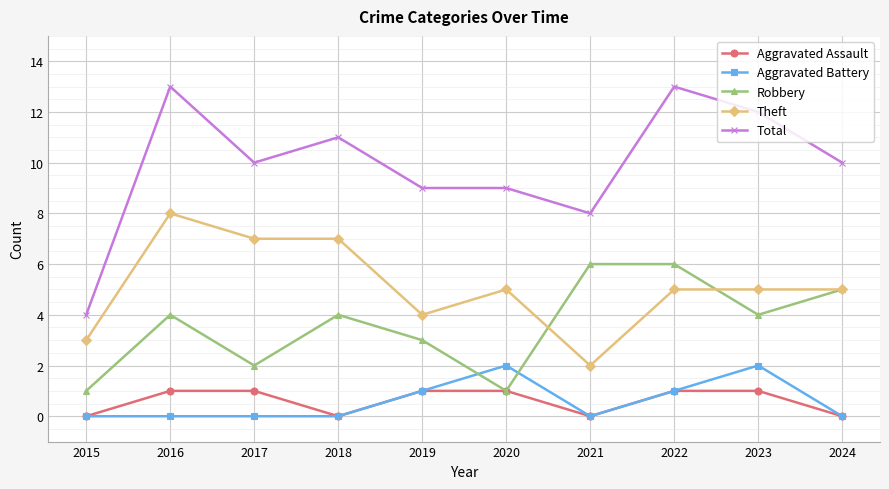

List the series in order of their peak value, lowest first.

Aggravated Assault, Aggravated Battery, Robbery, Theft, Total